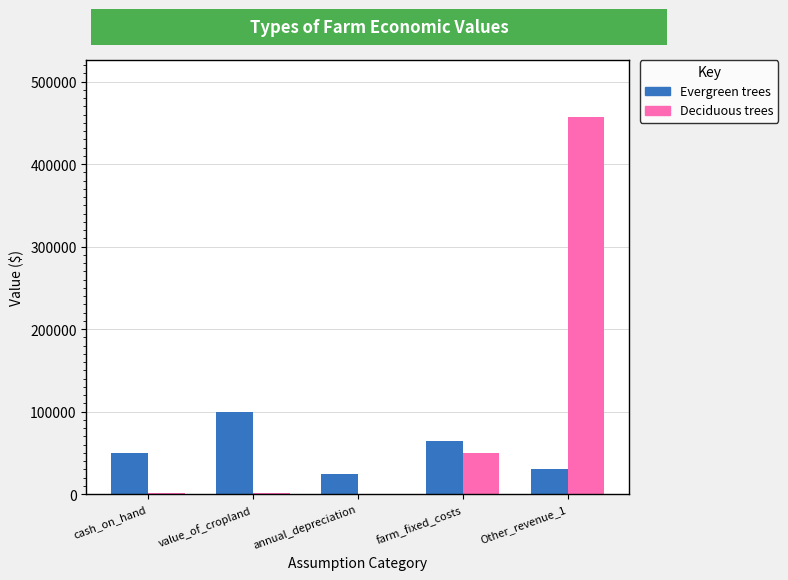

The value of Evergreen trees at value_of_cropland is 155309. True or false?

False